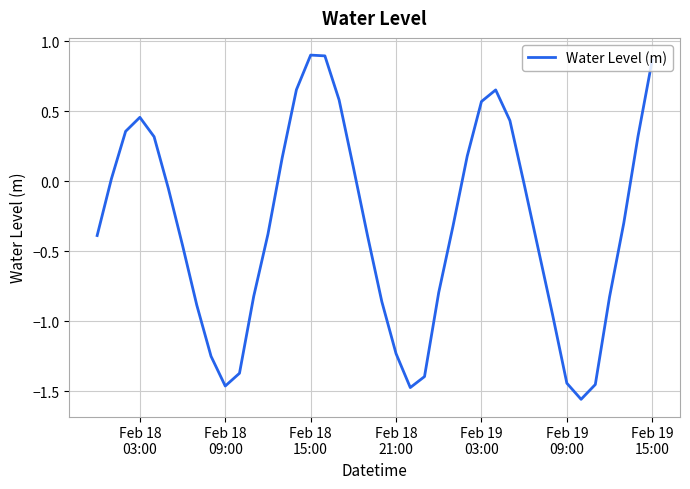

What is the difference between the maximum and minimum values?

2.5